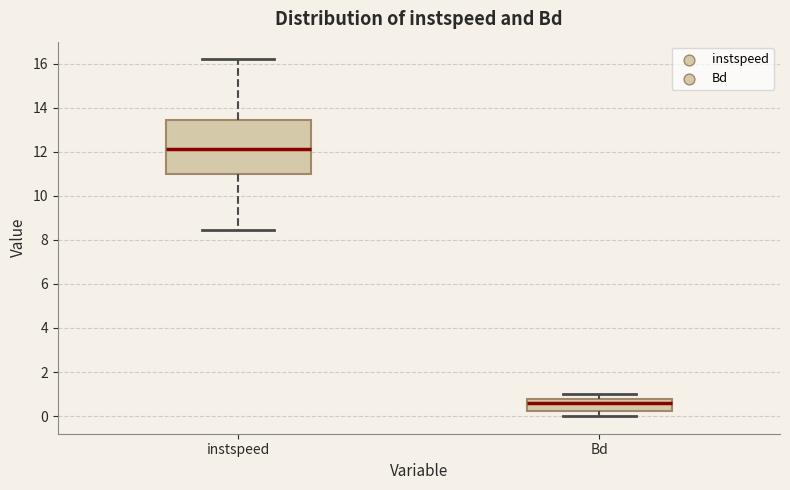

Comparing the boxes themselves (not the whiskers), which one is the tallest?

instspeed